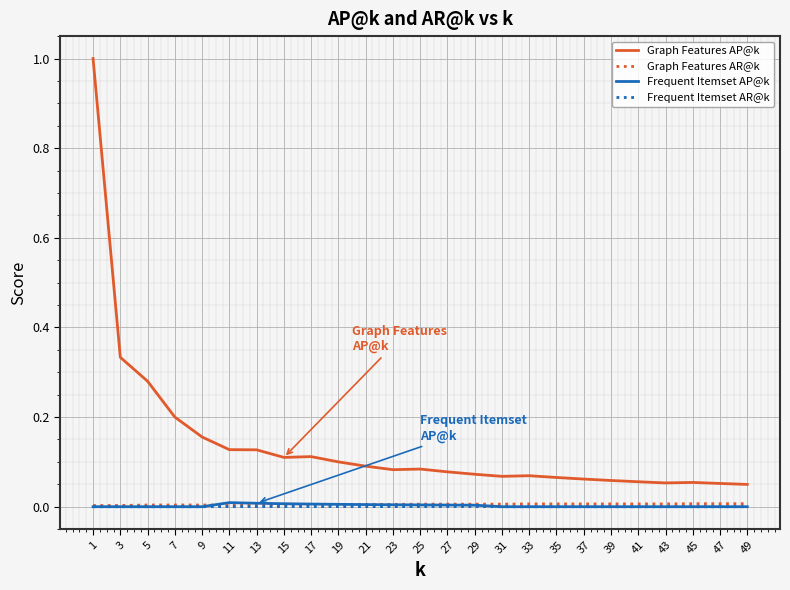

At how many categories does at least one series exceed 0?

25